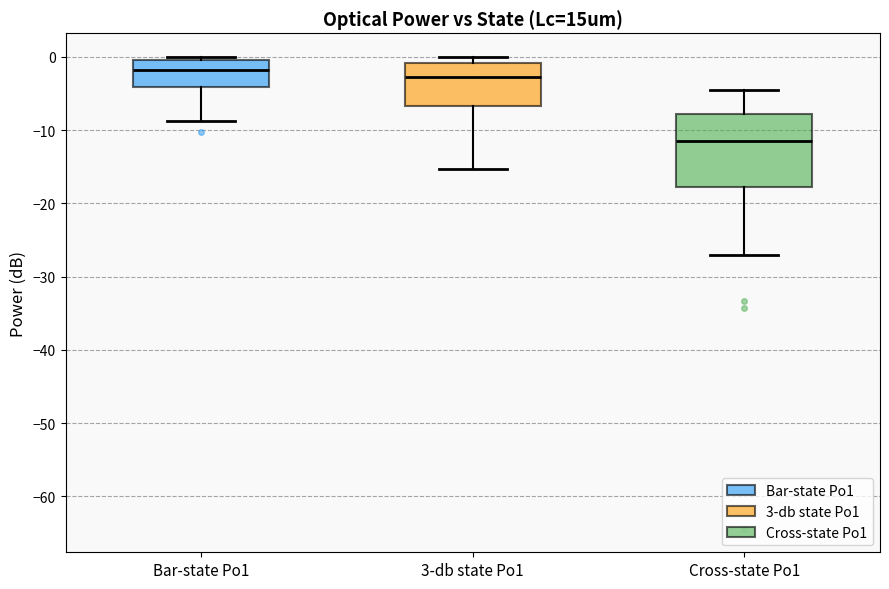

Where is the upper edge of the box for Bar-state Po1 on the y-axis? The values are not printed on the chart, so give them approximately, as read against the axis.

0